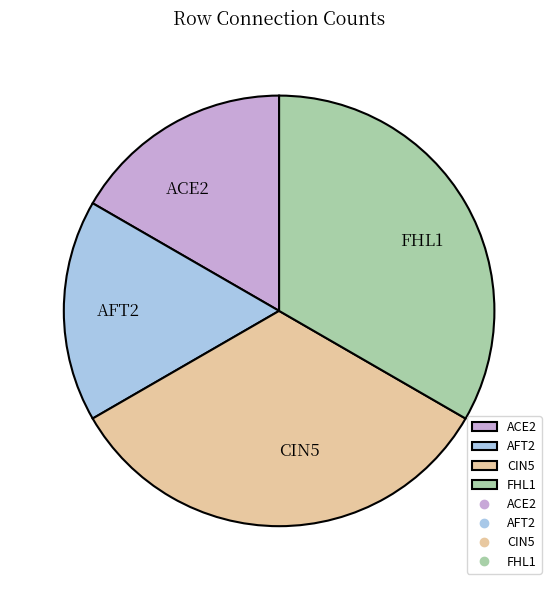

Count the number of slices in the pie.

4